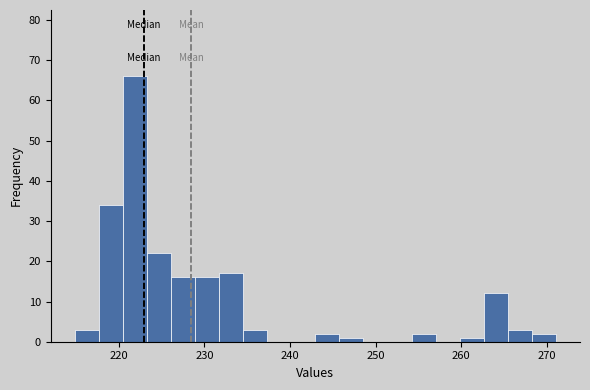

Around what value on the x-axis is the tallest bar? Give the approximate position of its centre, as read against the axis.

222